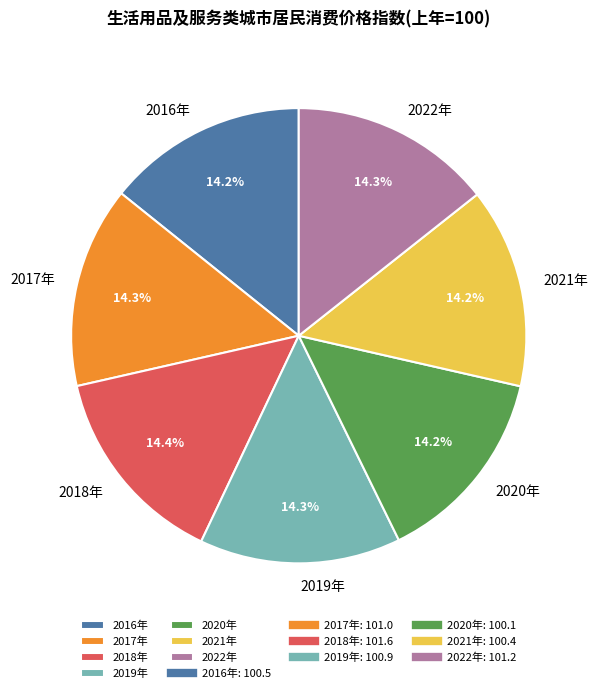

Is it true that 2020年 is 14% of the pie?

True